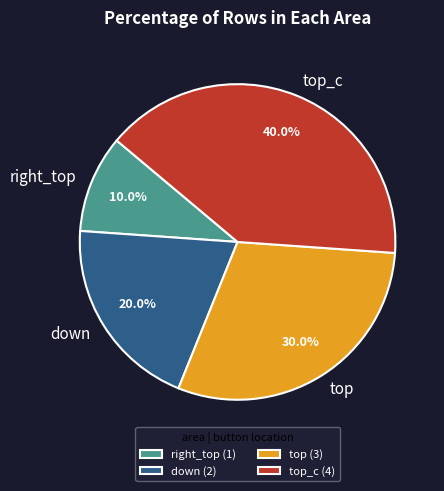

What is the ratio of the value at down to the value at top_c?

0.5